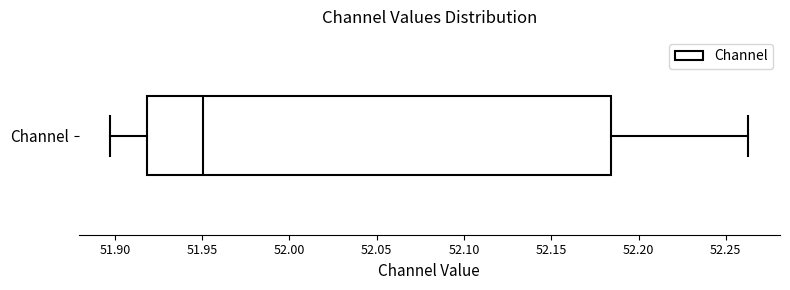

Where does the right whisker of the box for Channel end on the x-axis? The values are not printed on the chart, so give them approximately, as read against the axis.

52.265